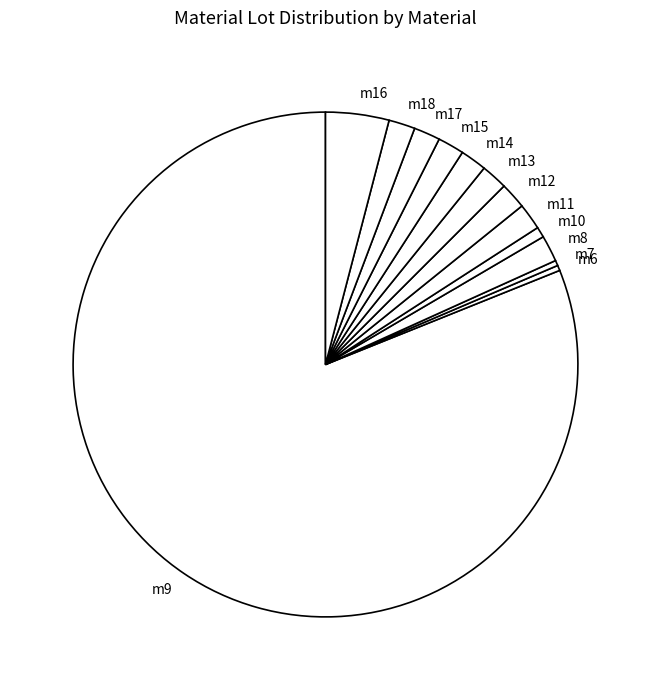

What is the largest slice in the pie chart?

m9